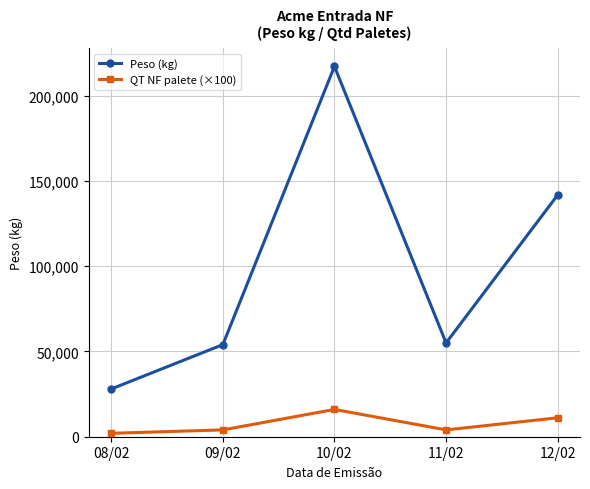

Rank the series at 12/02 from lowest to highest value.

QT NF palete (×100), Peso (kg)